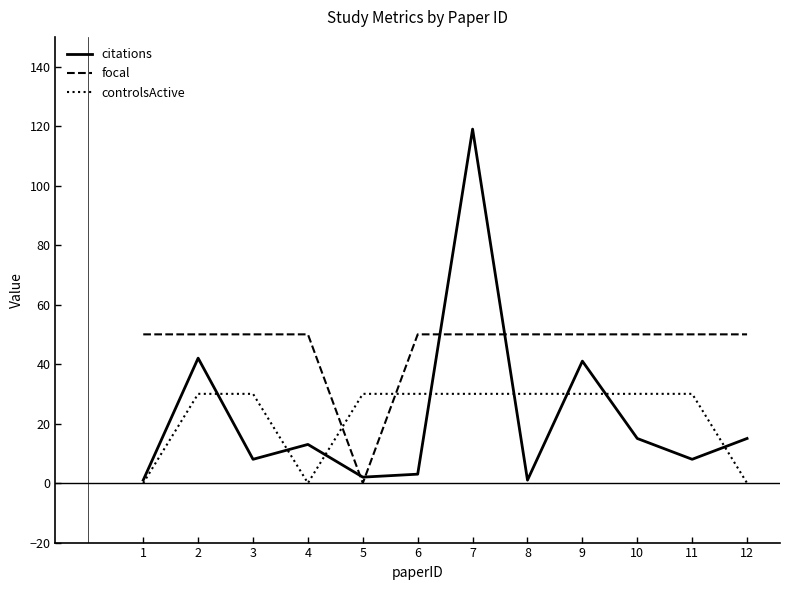

What is the total value across all series at 3?

88